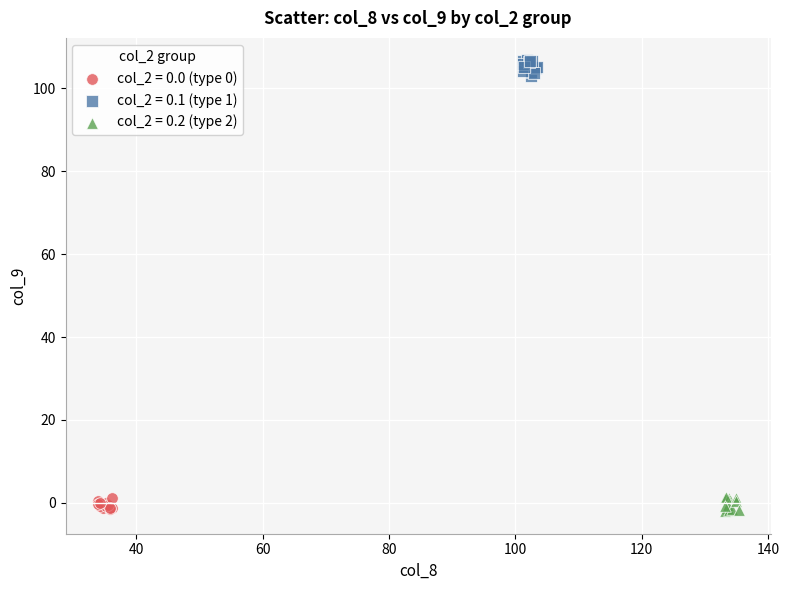

What are all the series names shown in the legend?

col_2 = 0.0 (type 0), col_2 = 0.1 (type 1), col_2 = 0.2 (type 2)